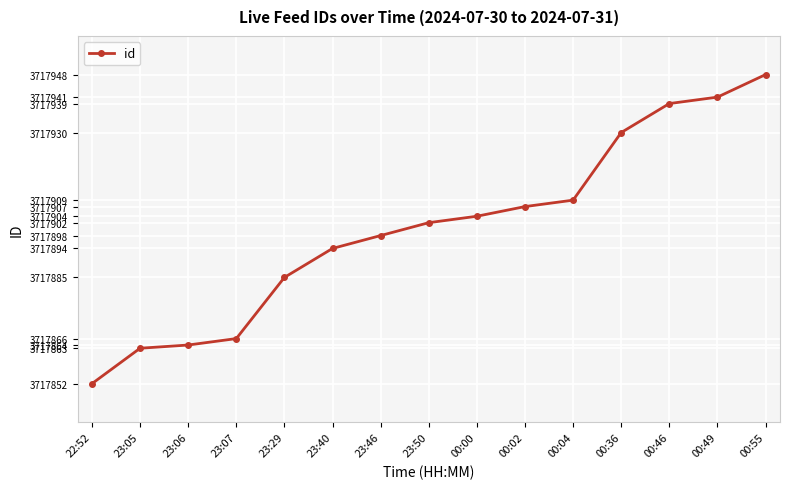

How many data points are less than 3717902?

7